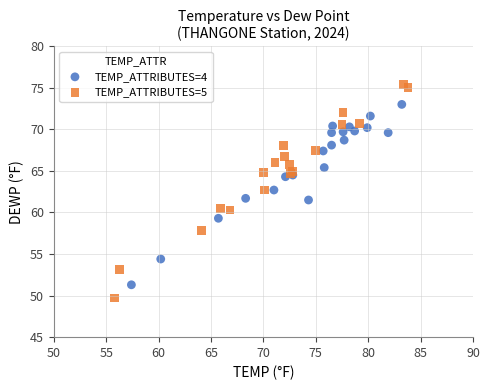

Which series reaches the maximum Y coordinate?

TEMP_ATTRIBUTES=5